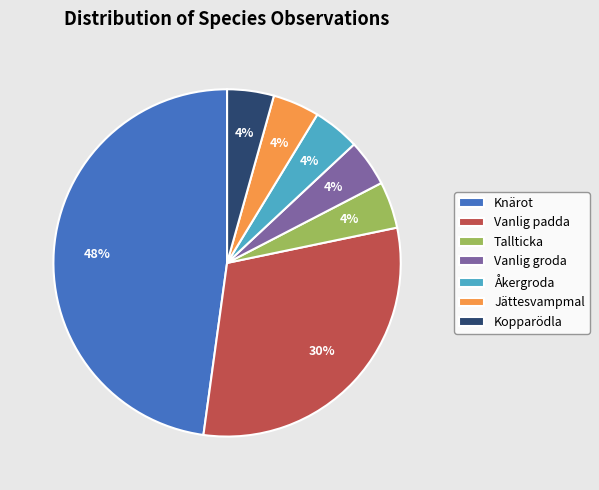

How many slices are in this pie chart?

7